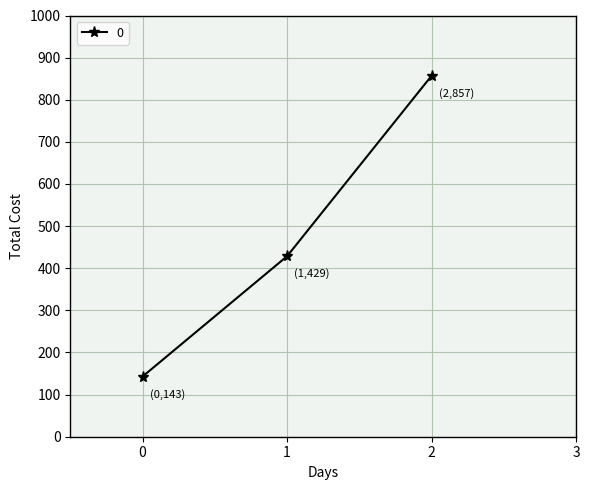

Reading right to left, list all the values displayed in this chart.

2=857.1	1=428.6	0=142.9